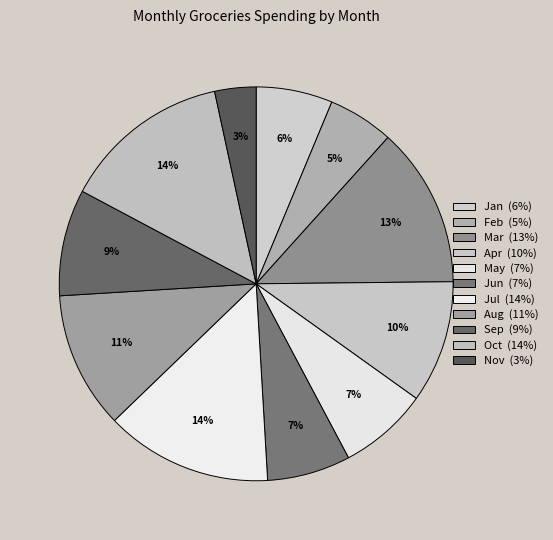

How many slices are in this pie chart?

11